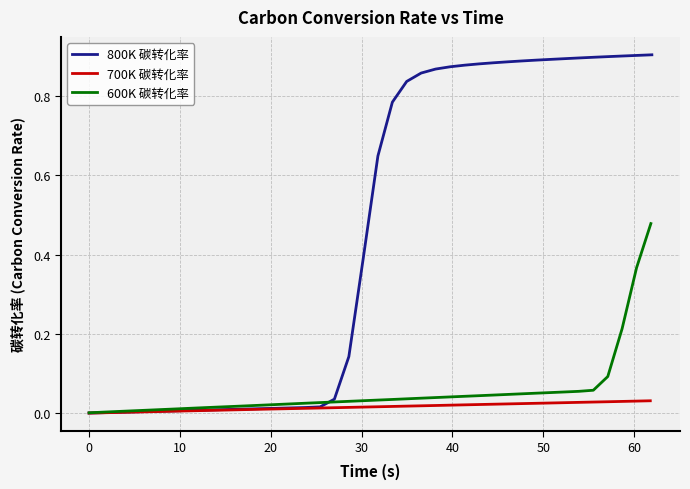

Count the number of categories in the chart.

40